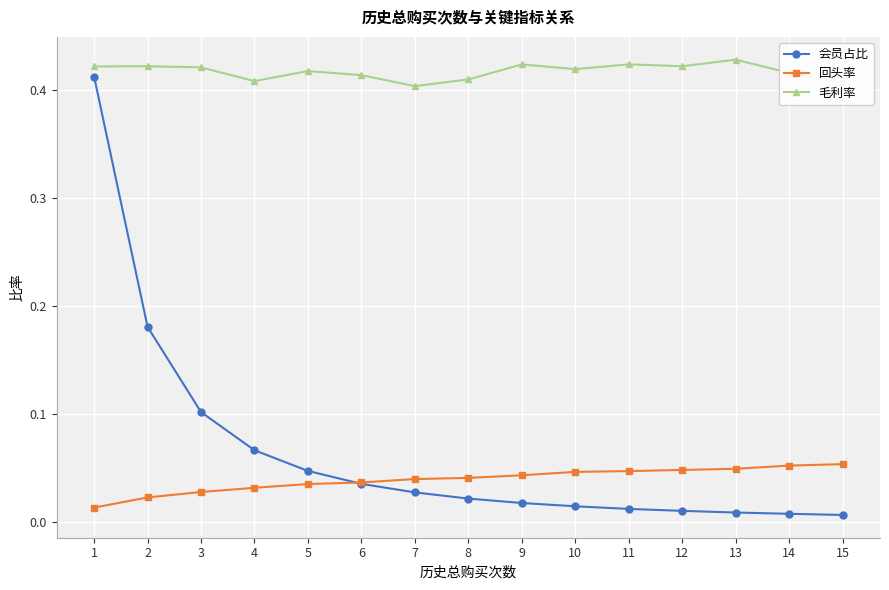

Which series has the widest spread of values?

会员占比